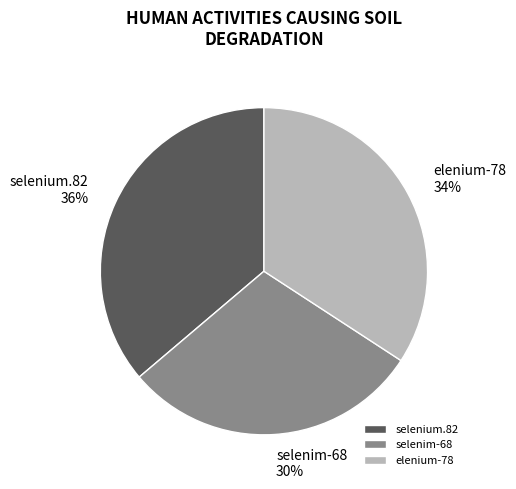

Does elenium-78 account for over 50% of the chart?

No